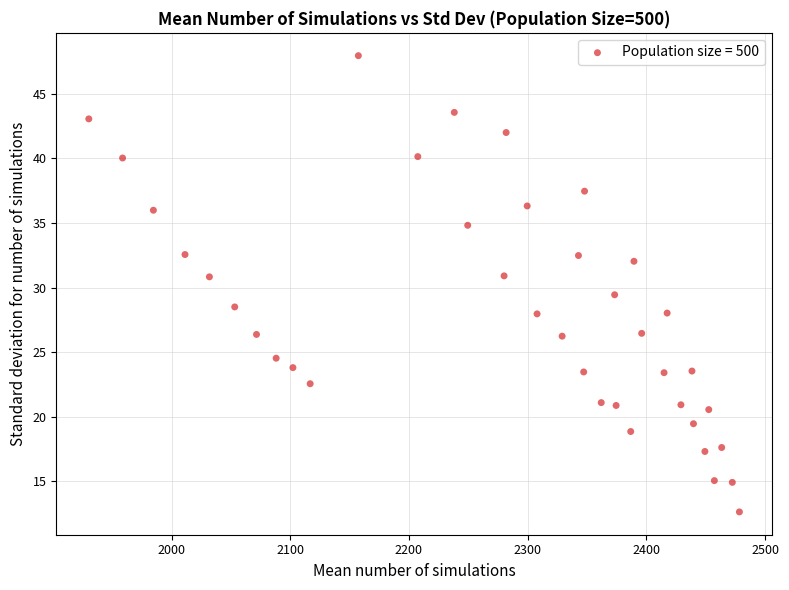

What is the range of X values (max minus min)?

548.1